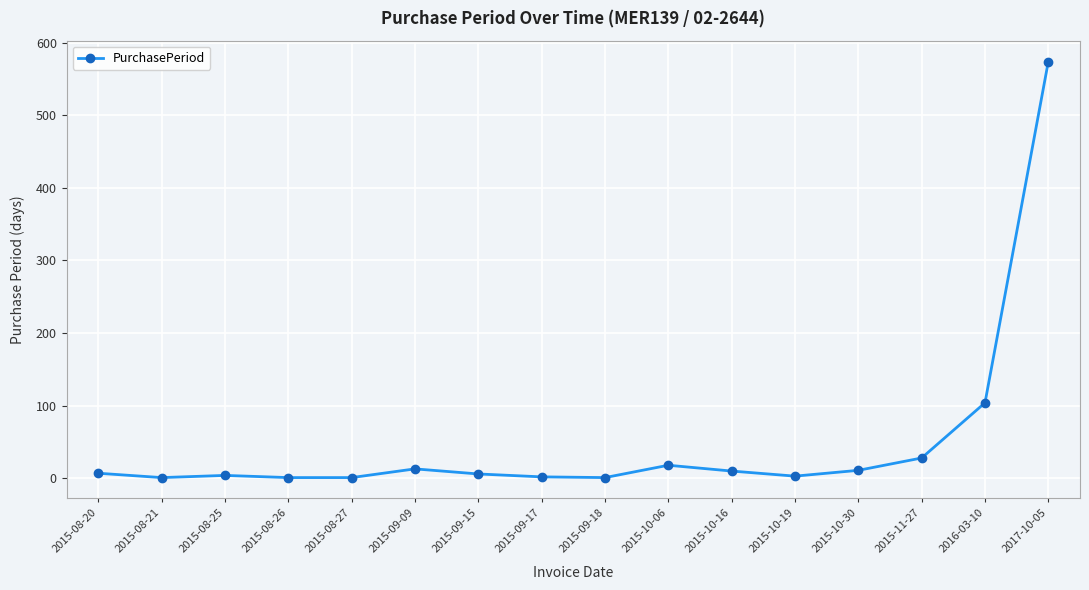

The chart shows a value of 1 at 2015-08-26. True or false?

True